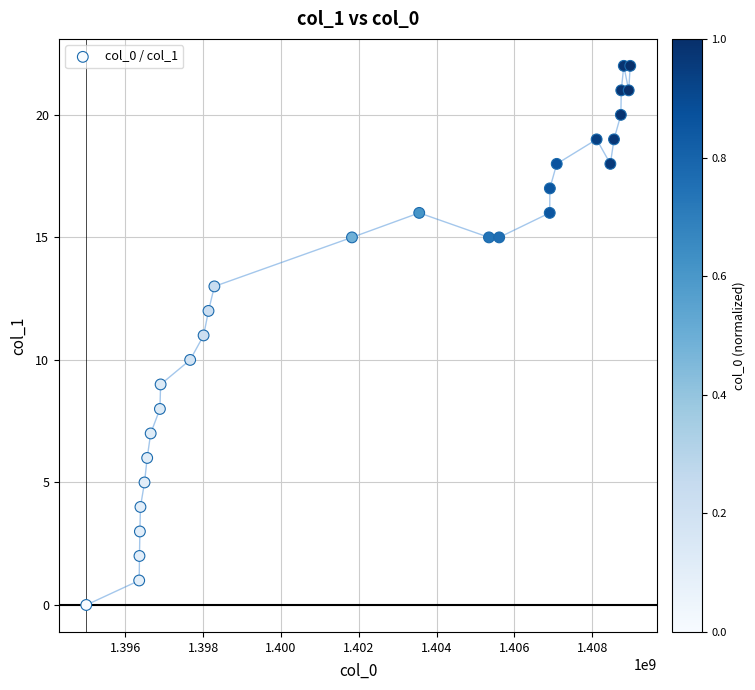

What is the range of Y values (max minus min)?

22